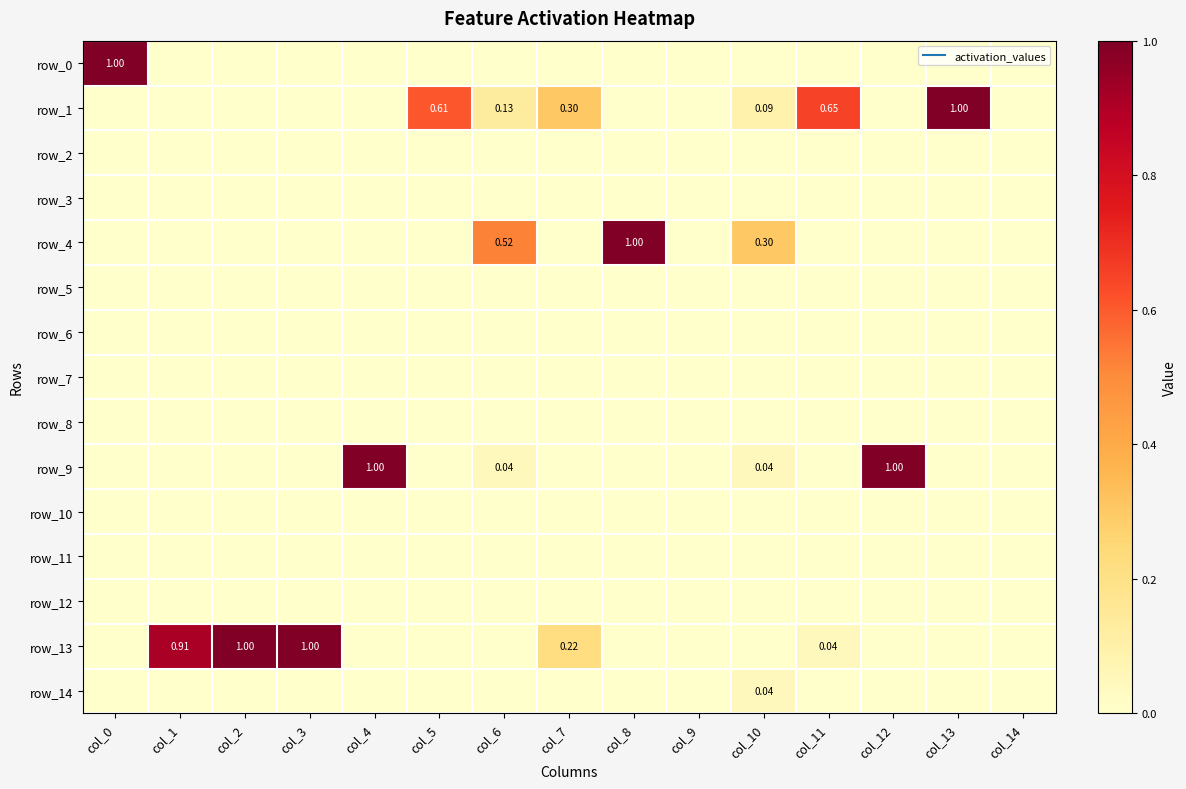

What is the average value of the row_13 series?

0.2